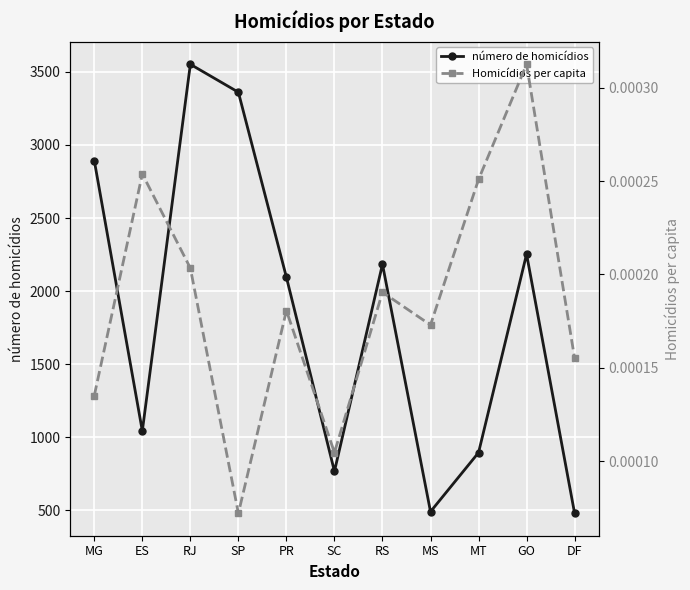

Is the value of Homicídios per capita at DF greater than the value of número de homicídios at SP?

No